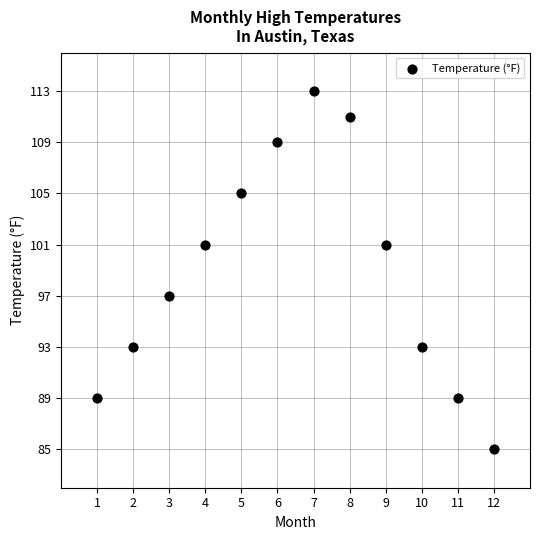

What is the average Y value?

99